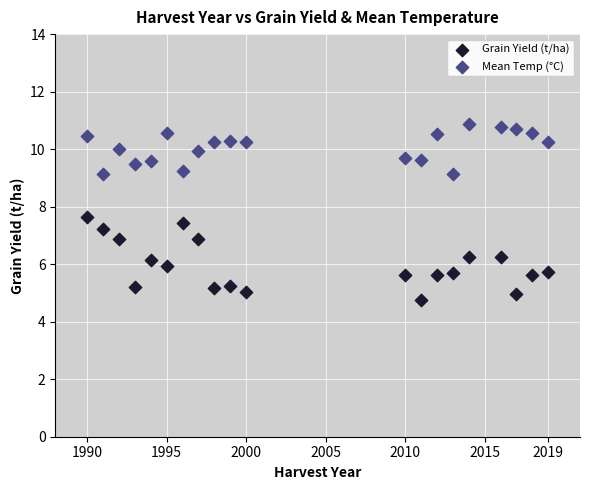

Which series contains the highest Y value?

Mean Temp (°C)